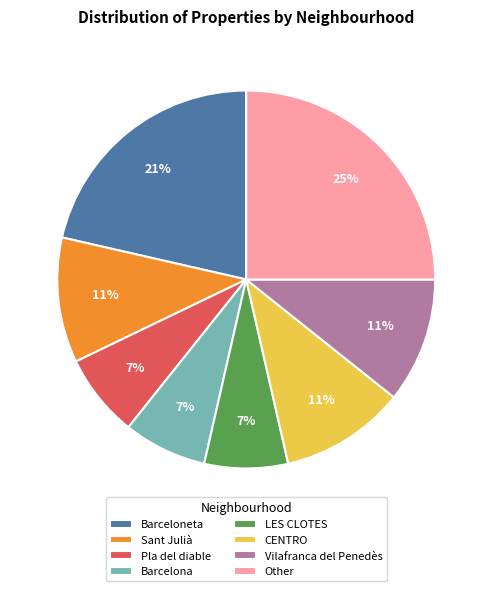

Approximately how many times larger is the value at Barceloneta compared to Pla del diable?

3.0